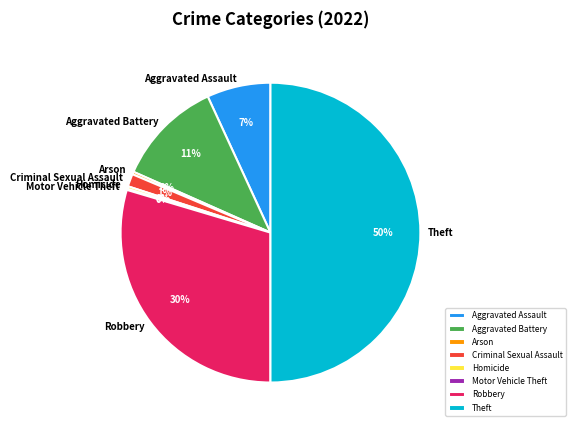

Is Aggravated Assault the majority of the pie?

No